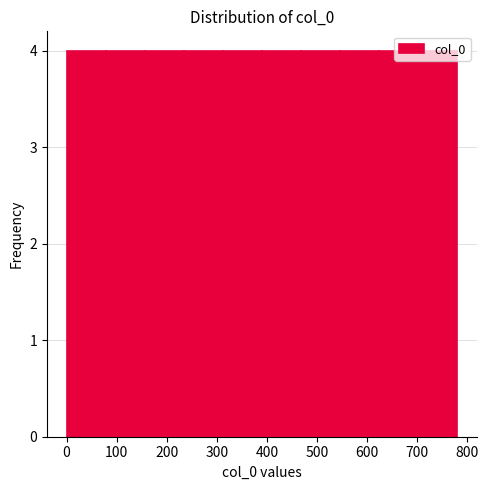

Reading left to right, list every bar in this chart as the range it spans on the x-axis followed by its height. Neither the bar edges nor the heights are printed on the chart, so give them approximately, as read against the axes.

0 to 78: 4
78 to 156: 4
156 to 234: 4
234 to 312: 4
312 to 390: 4
390 to 468: 4
468 to 546: 4
546 to 624: 4
624 to 702: 4
702 to 780: 4